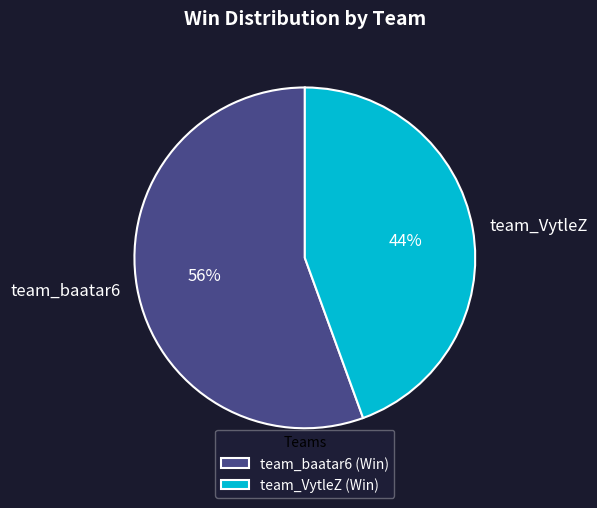

Which has a higher value, team_VytleZ or team_baatar6?

team_baatar6